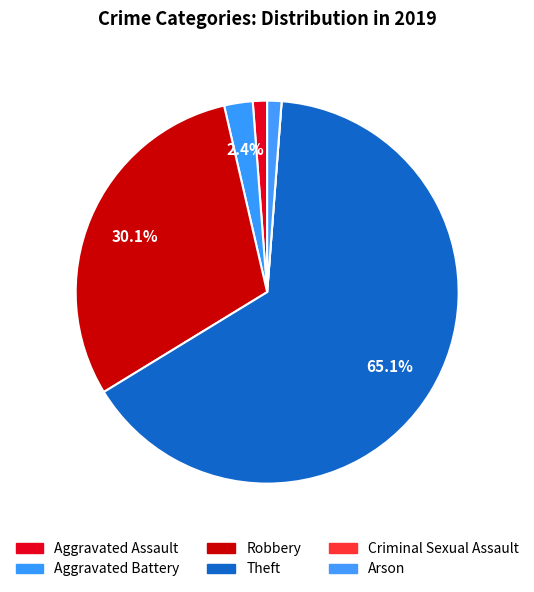

Rank the categories by value from highest to lowest.

Theft, Robbery, Aggravated Battery, Aggravated Assault, Arson, Criminal Sexual Assault